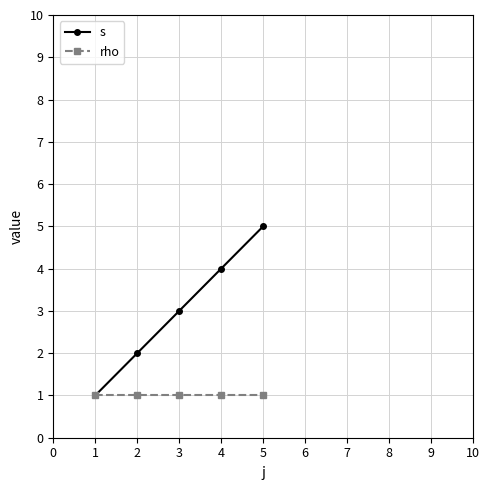

Between 3 and 5, which series saw the biggest shift?

s